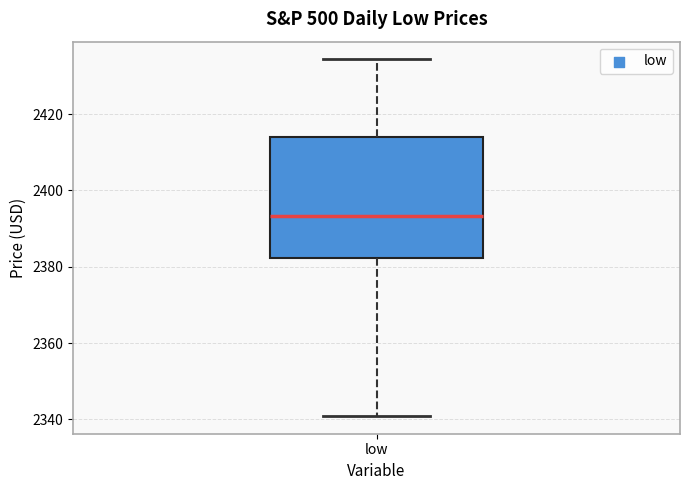

Transcribe this box plot: give where the median line is, the range the box spans, and where the two whiskers end, as read against the y-axis. The values are not printed on the chart, so give them approximately, as read against the axis.

median 2394, box 2382 to 2414, whiskers 2340 to 2434